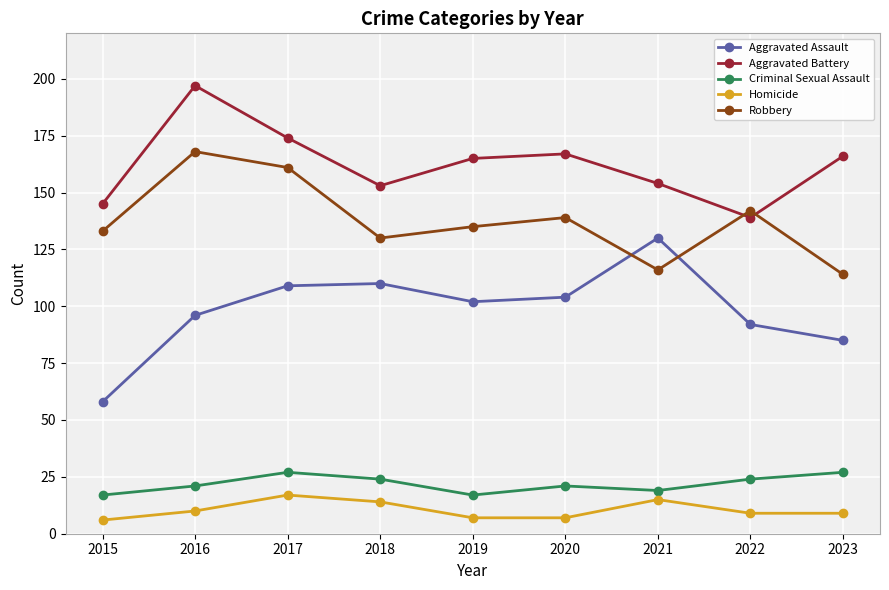

What is the difference between the second highest and second lowest values in the Robbery series?

45